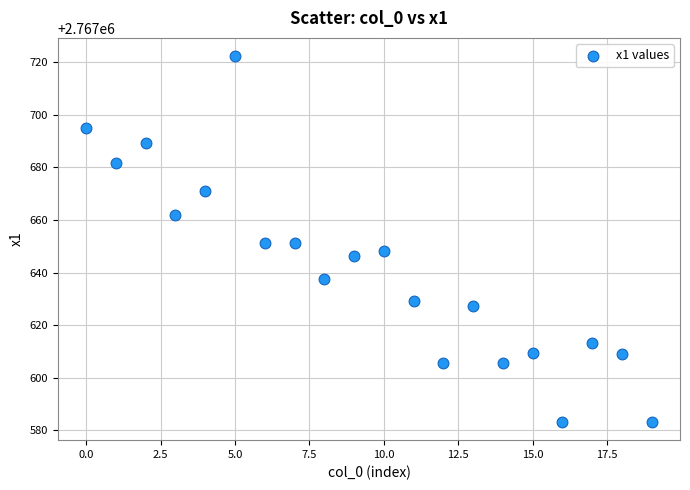

What is the range of Y values (max minus min)?

138.9